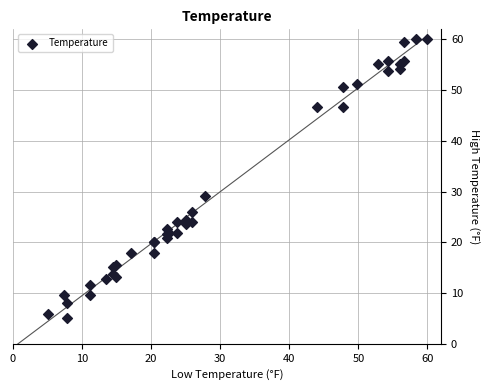

What Y value in the scatter plot is closest to 32?

29.1